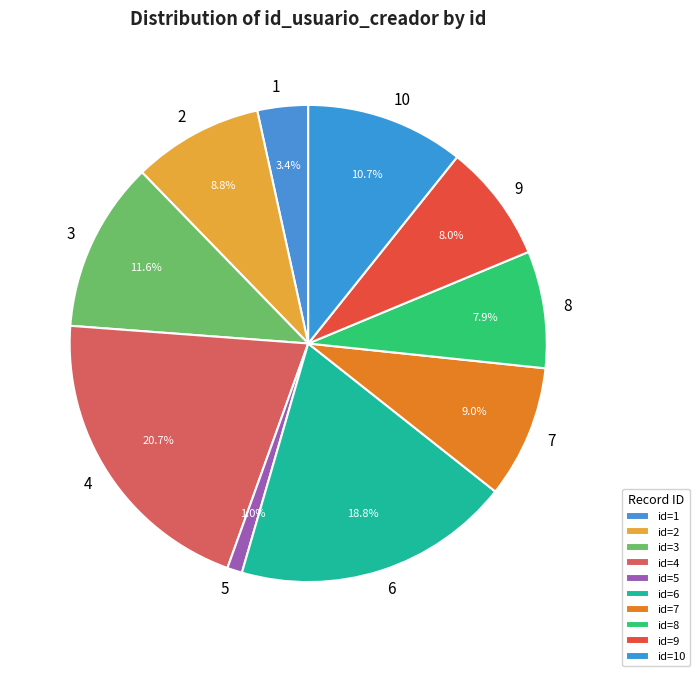

Which category has the smallest portion of the pie?

5